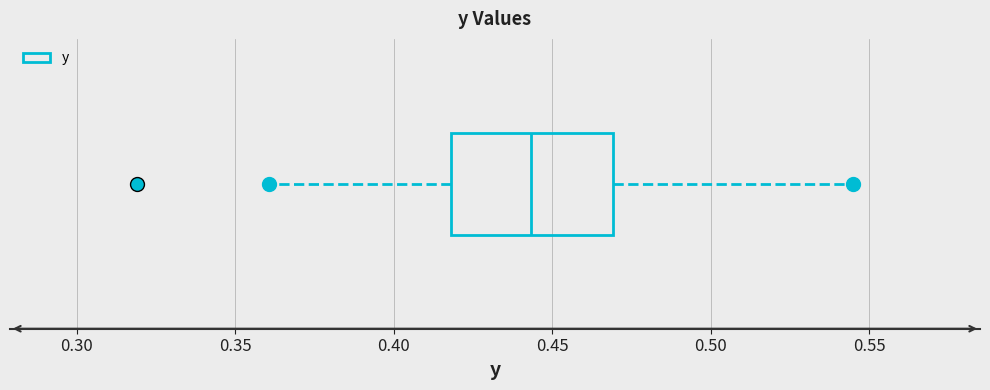

Read this box plot against the x-axis: the position of the median line, the range covered by the box, and the ends of both whiskers. The values are not printed on the chart, so give them approximately, as read against the axis.

median 0.445, box 0.420 to 0.470, whiskers 0.360 to 0.545